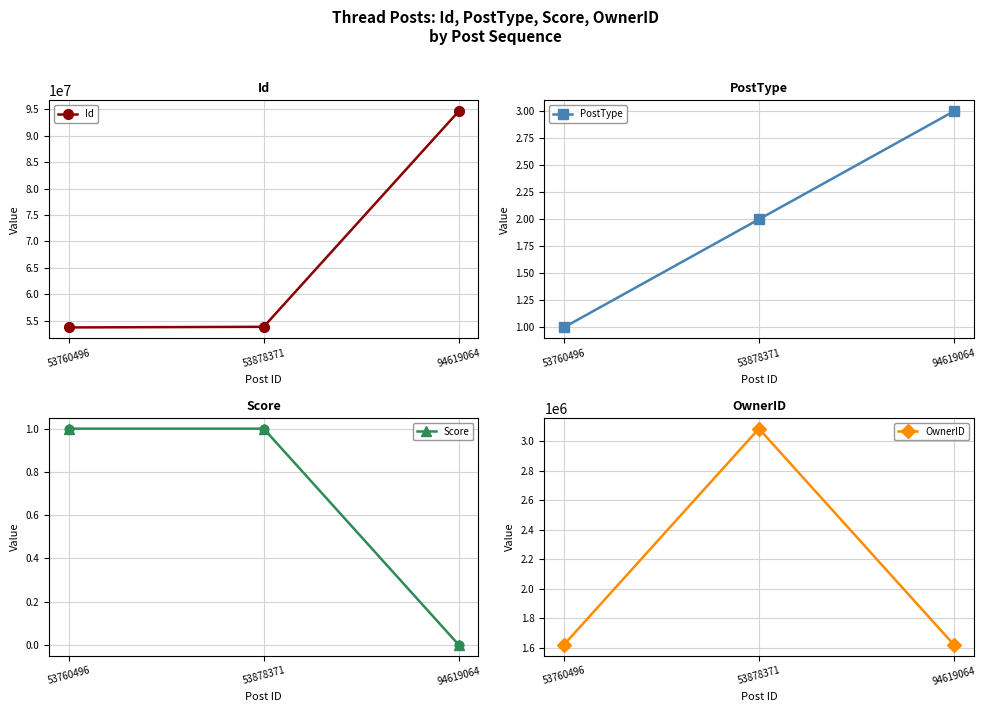

Is the value of Id at 94619064 greater than the value of OwnerID at 53760496?

Yes